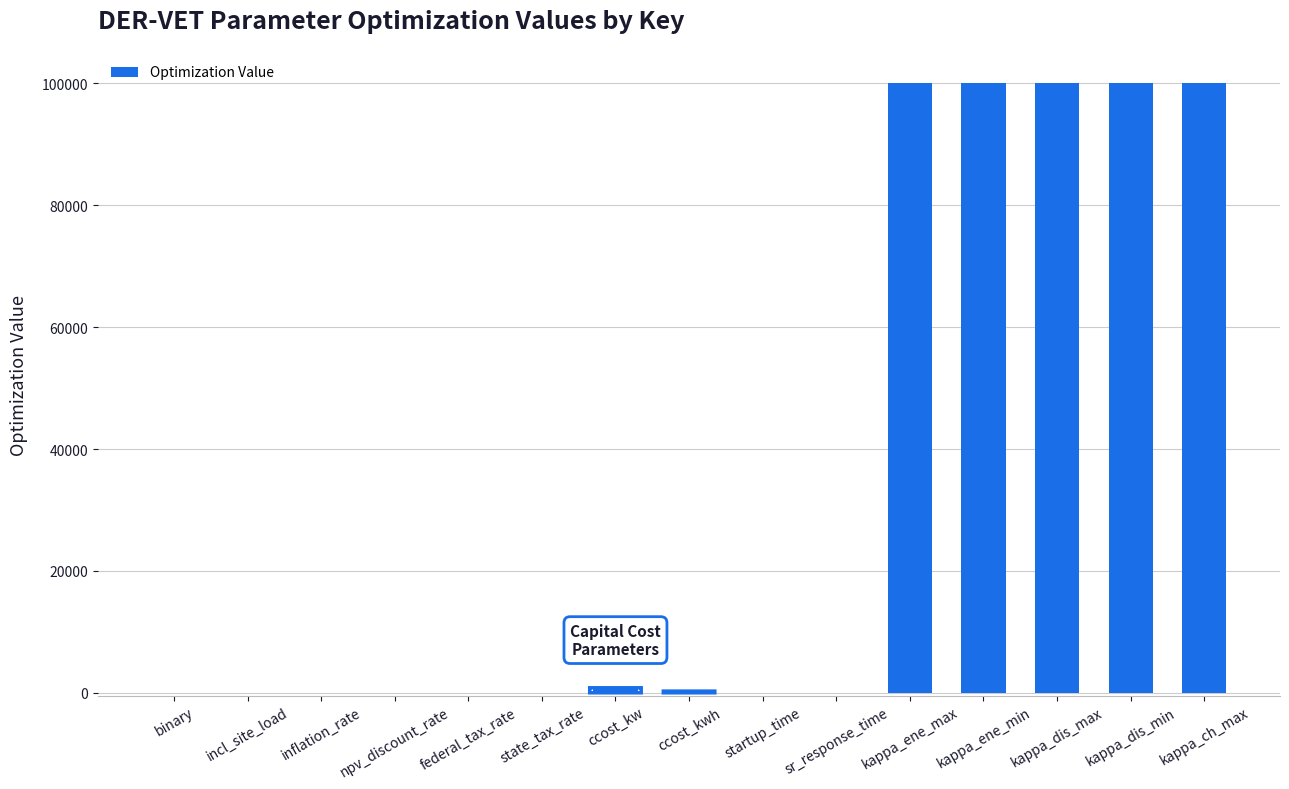

Are the bars horizontal?

No